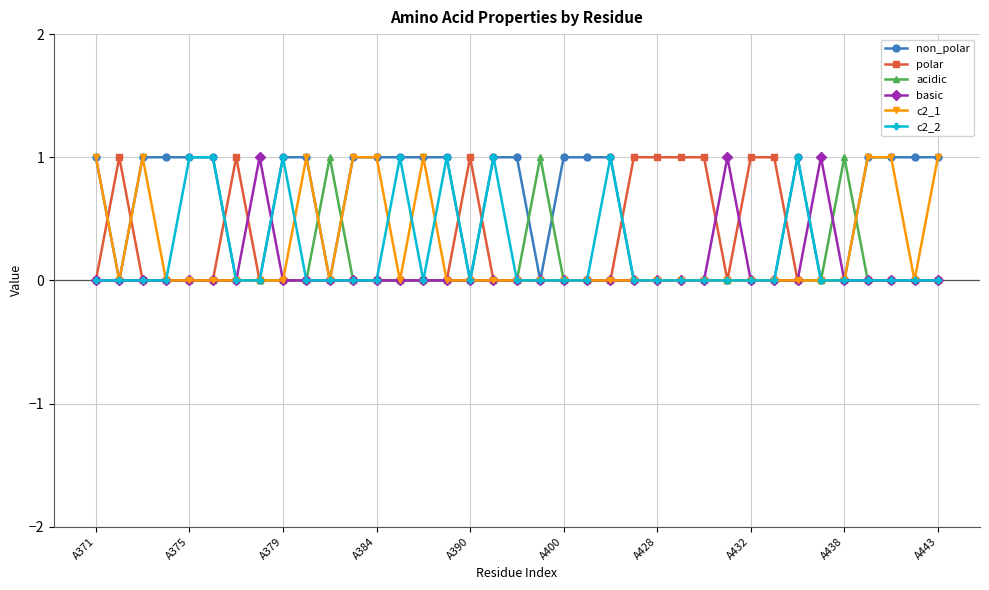

What is the value of the non_polar point at the 22nd from the left?

1